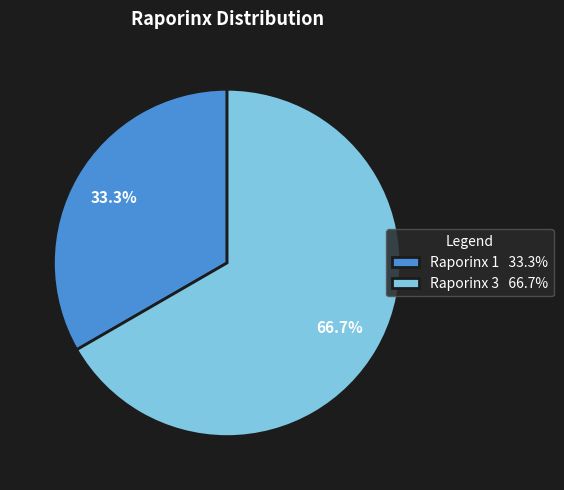

How much of the chart is everything except Raporinx 3 66.7%?

33.3%